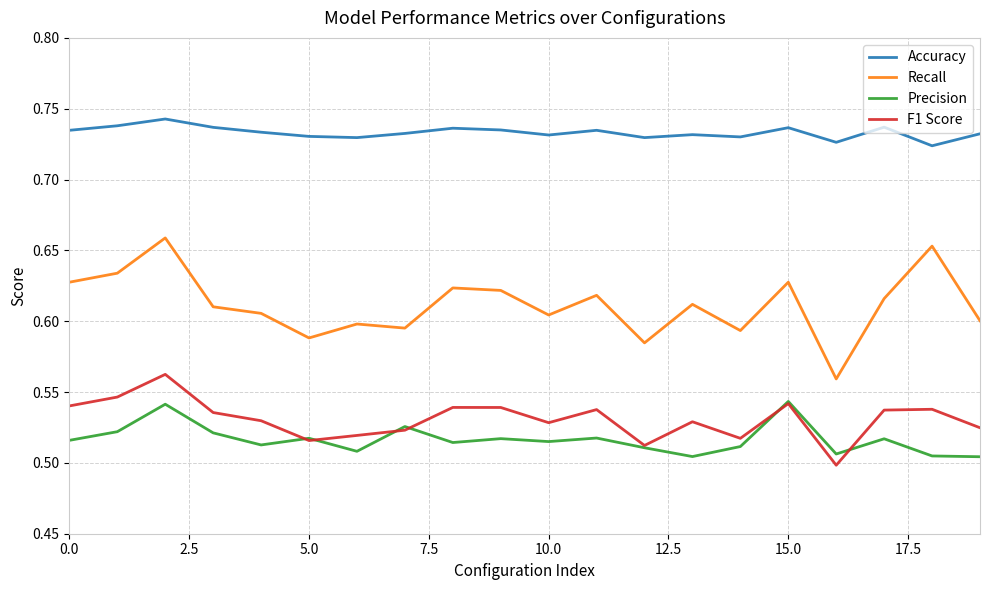

True or false: Precision and Accuracy intersect in this chart.

False